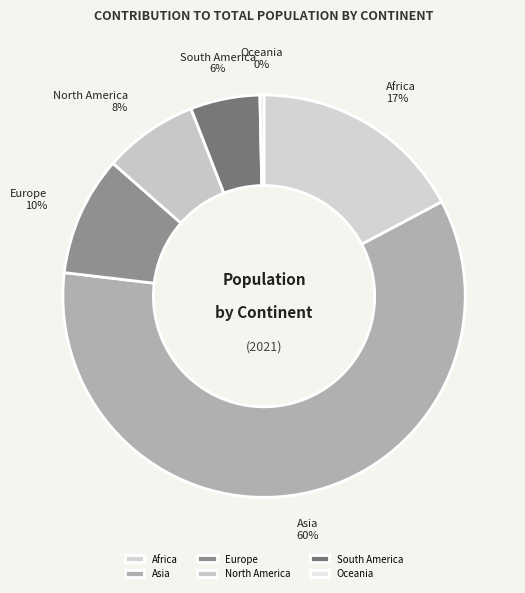

To the nearest percent, what is the difference between the largest and smallest slice percentages?

59%